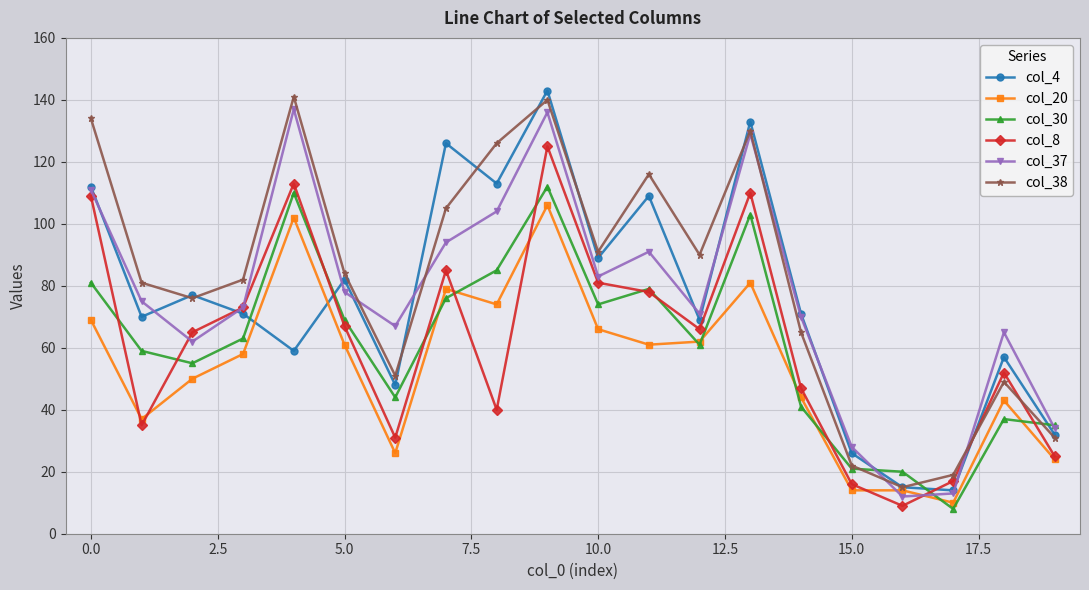

After their last crossing, which series has the higher values: col_20 or col_37?

col_37